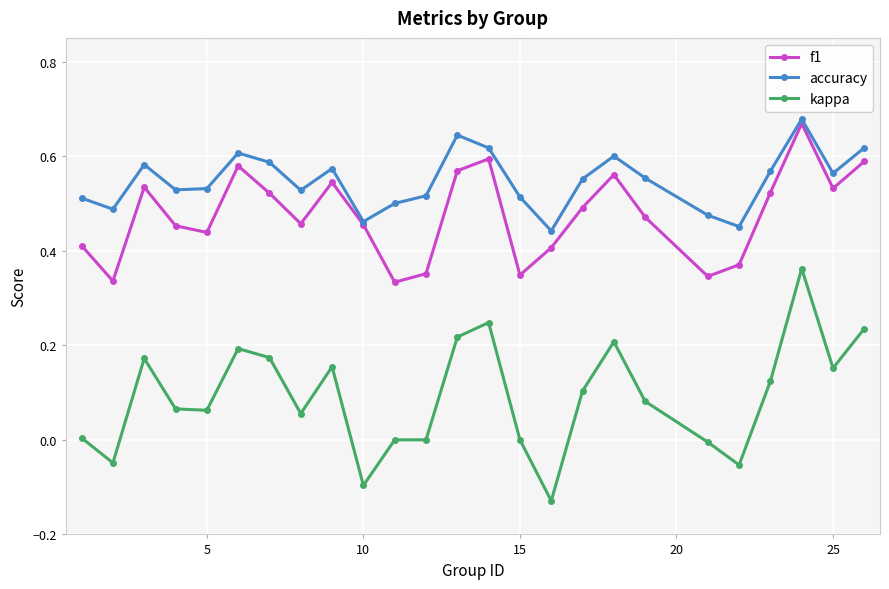

What are all the series names shown in the legend?

f1, accuracy, kappa